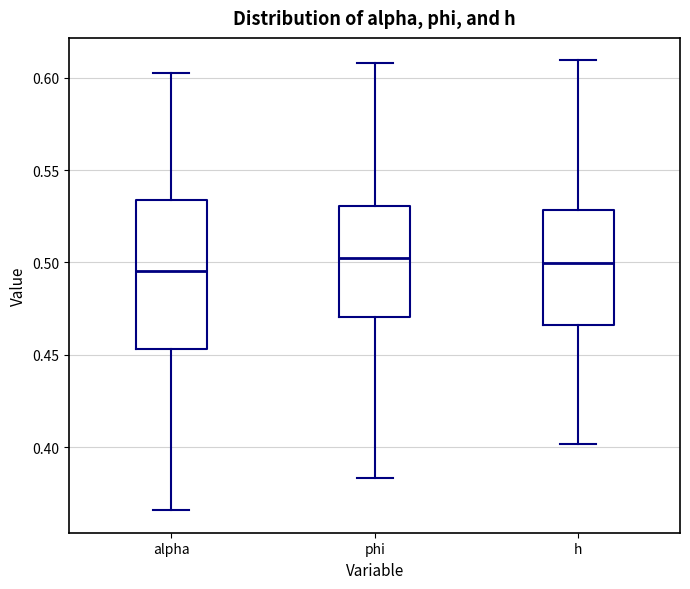

Where is the lower edge of the box for h on the y-axis? The values are not printed on the chart, so give them approximately, as read against the axis.

0.465